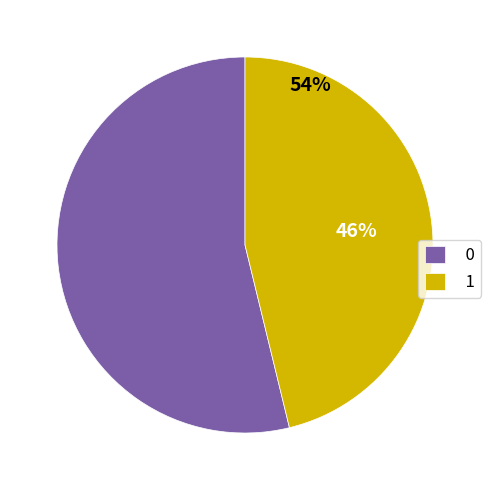

What is the change in value from 0 to 1?

-0.1